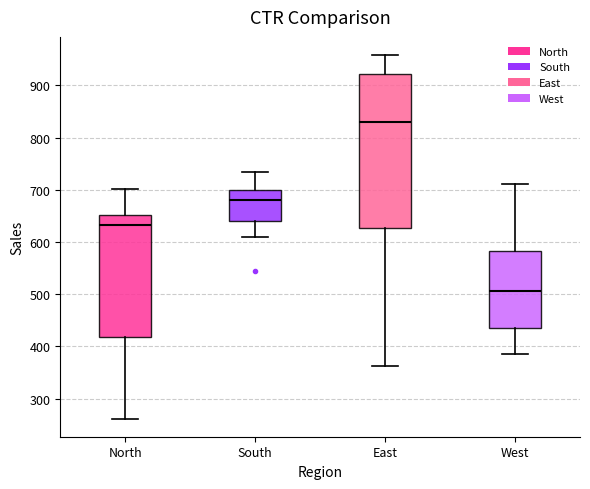

Where does the upper whisker of the box for South end on the y-axis? The values are not printed on the chart, so give them approximately, as read against the axis.

730